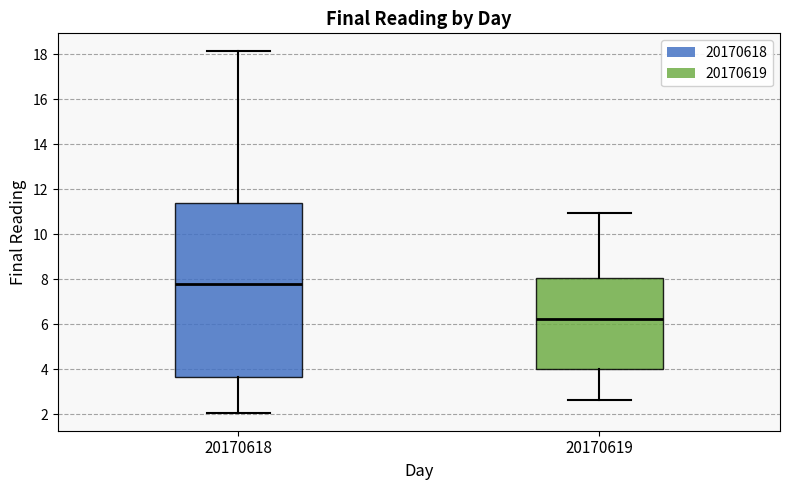

Which box has the highest median line?

20170618